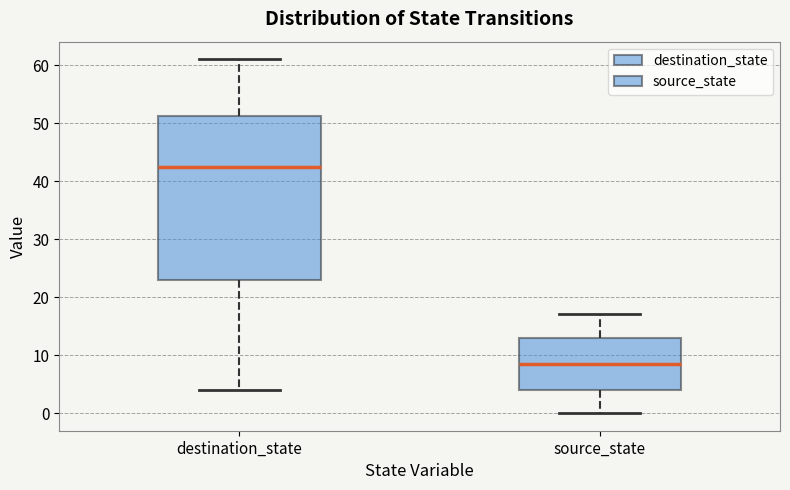

Where does the lower whisker of the box for source_state end on the y-axis? The values are not printed on the chart, so give them approximately, as read against the axis.

0